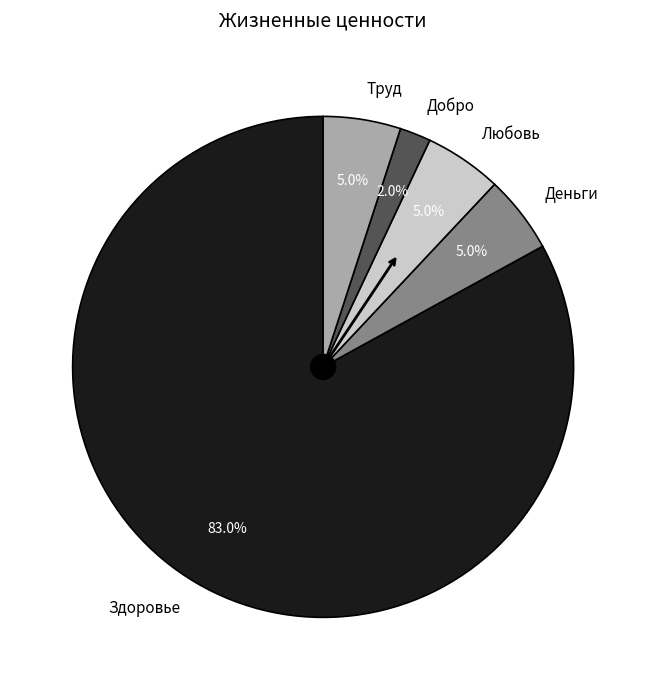

Which category accounts for the majority?

Здоровье